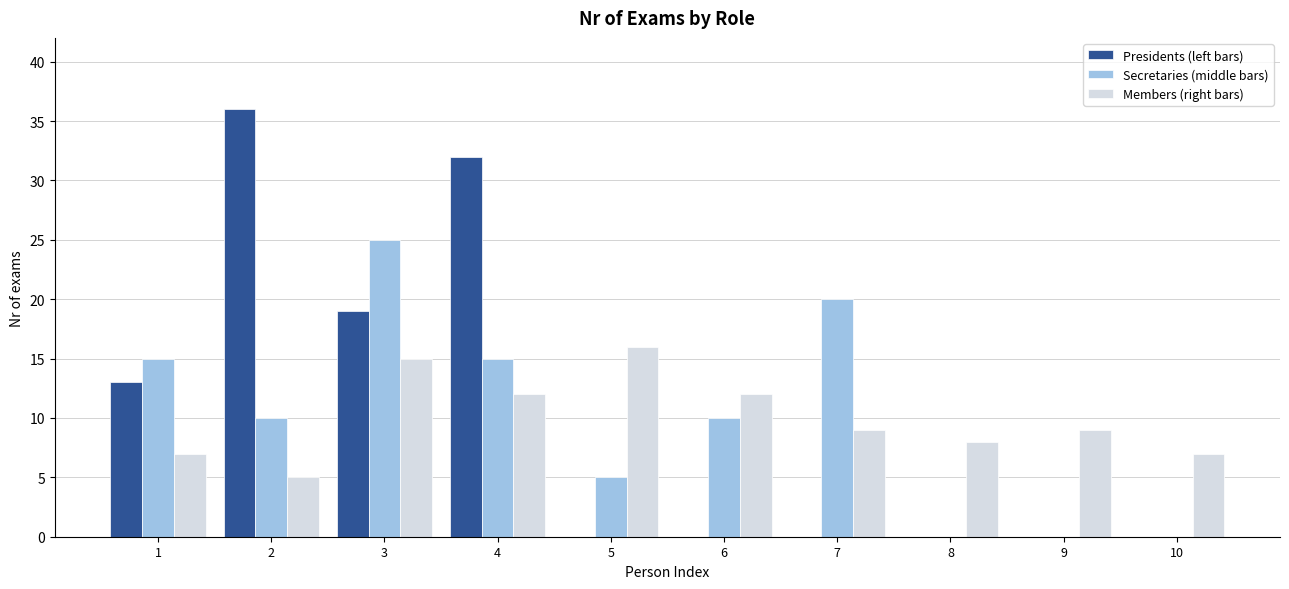

What is the greatest value displayed?

36